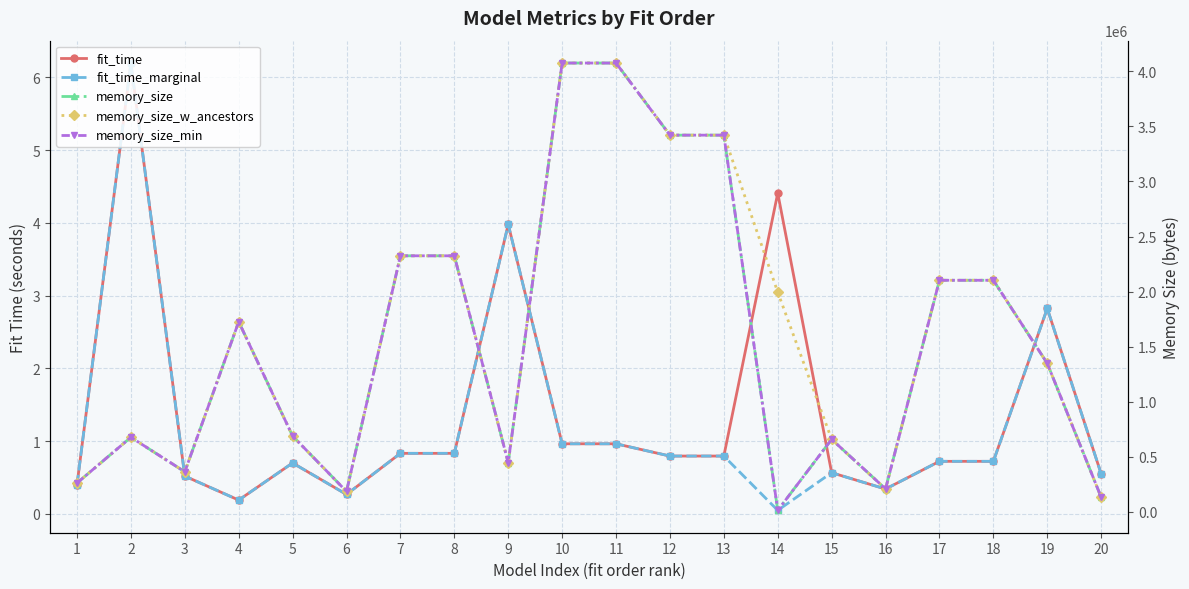

How many lines are shown in the chart?

5